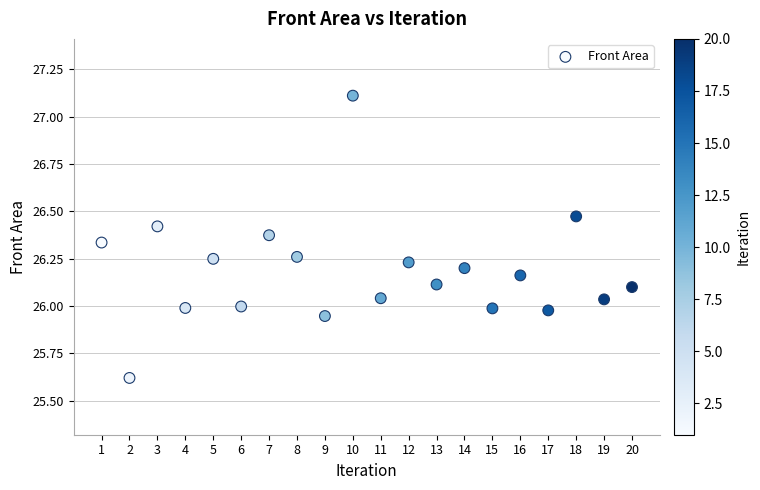

What is the range of X values (max minus min)?

19.0